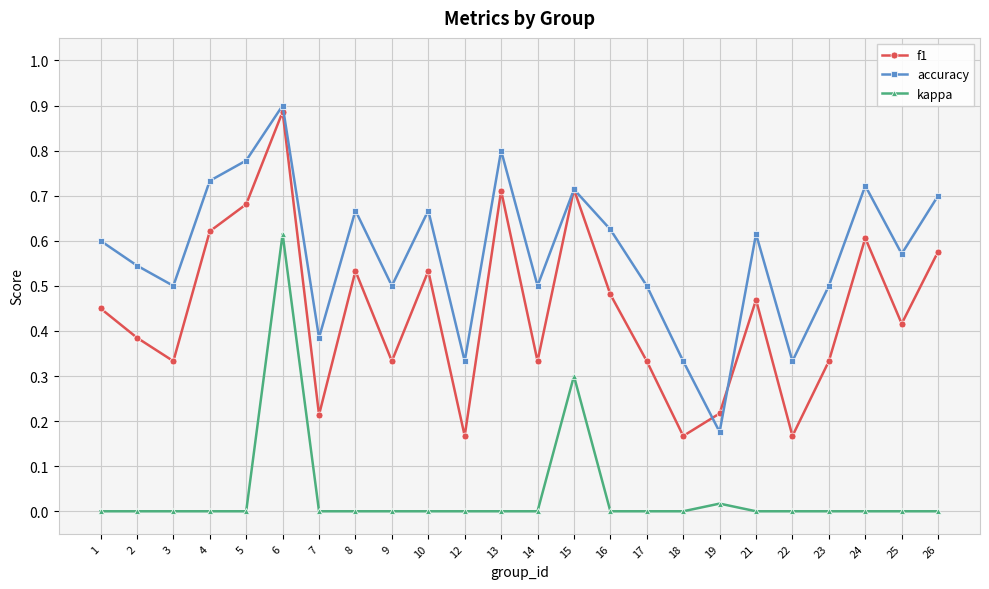

At 2, list the series in order from smallest to largest.

kappa, f1, accuracy